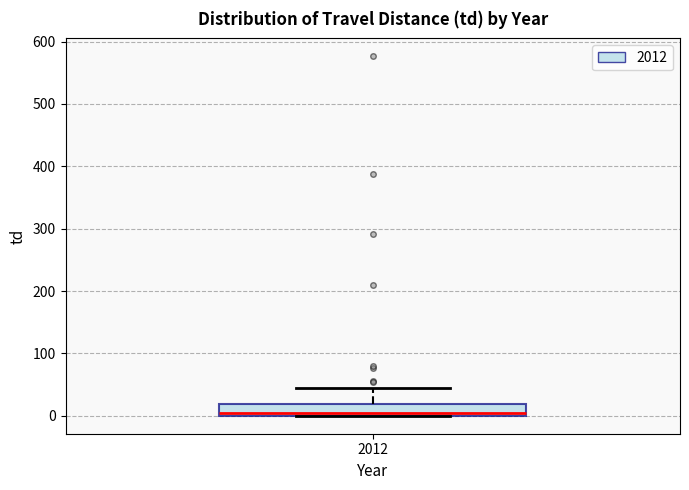

Read this box plot against the y-axis: the position of the median line, the range covered by the box, and the ends of both whiskers. The values are not printed on the chart, so give them approximately, as read against the axis.

median 0 (just above the box's lower edge), box 0 to 20, whiskers 0 to 40